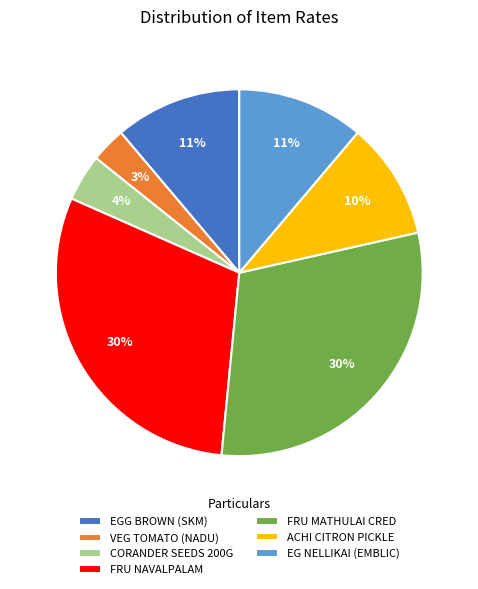

Which slice is the smallest?

VEG TOMATO (NADU)